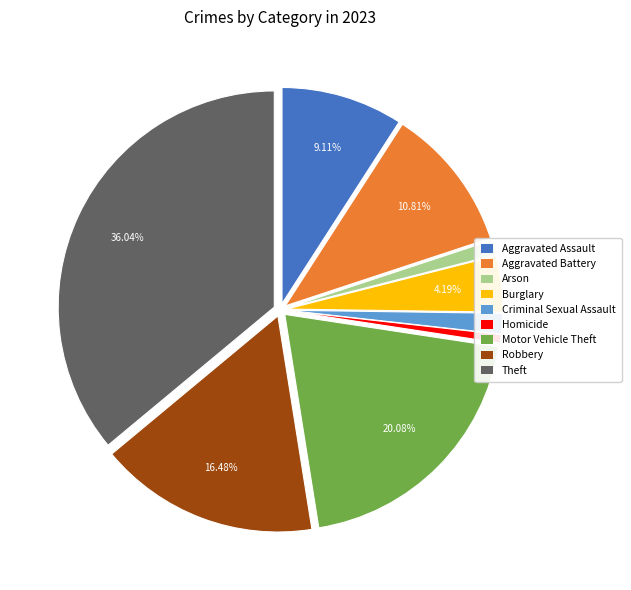

Which category has the biggest portion of the pie?

Theft